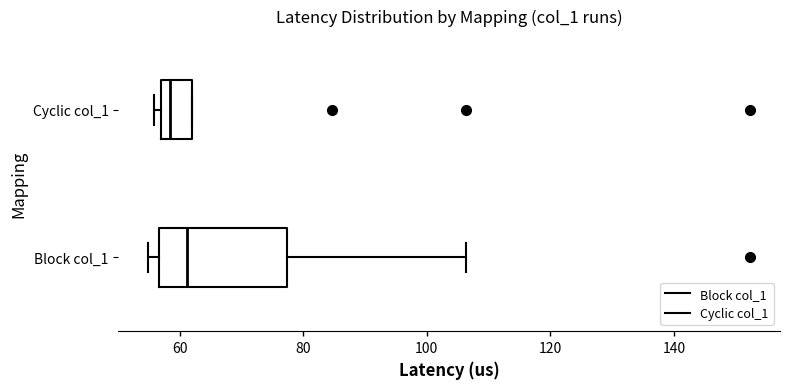

Where is the right edge of the box for Block col_1 on the x-axis? The values are not printed on the chart, so give them approximately, as read against the axis.

78